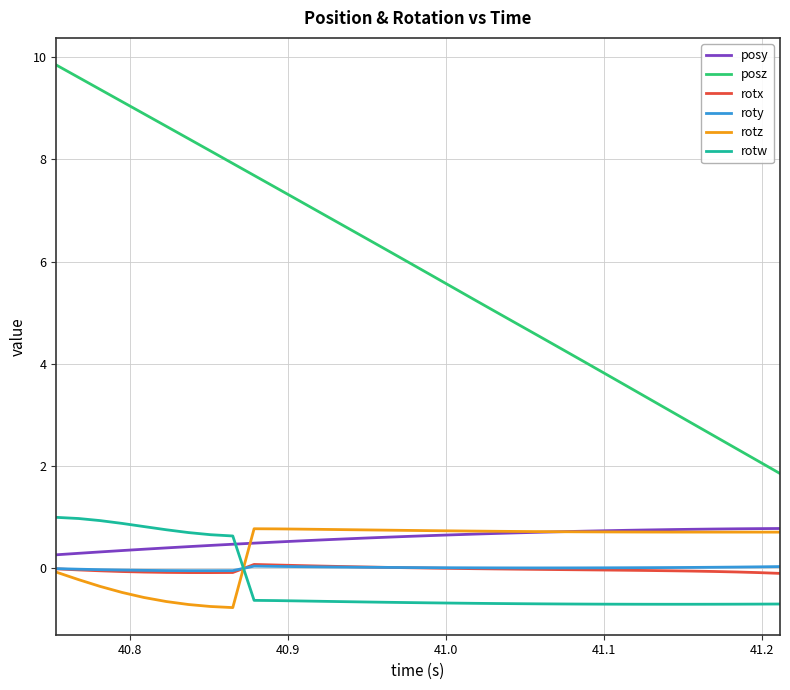

Which series has the largest range (max minus min)?

posz